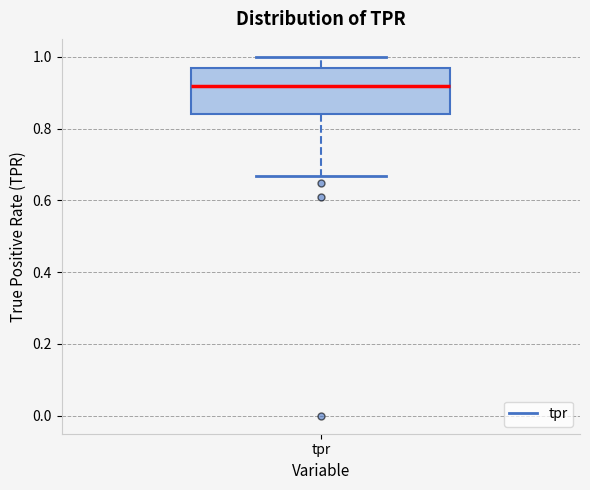

Transcribe this box plot: give where the median line is, the range the box spans, and where the two whiskers end, as read against the y-axis. The values are not printed on the chart, so give them approximately, as read against the axis.

median 0.92, box 0.84 to 0.96, whiskers 0.66 to 1.00